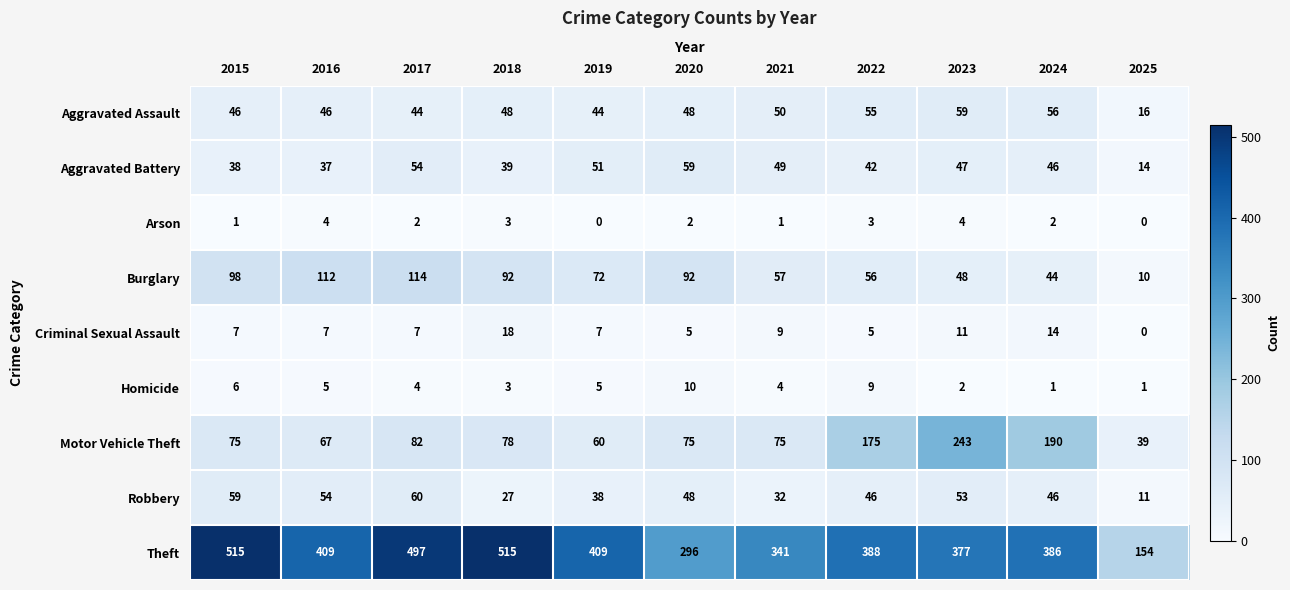

The Burglary series shows 44 at 2024. True or false?

True